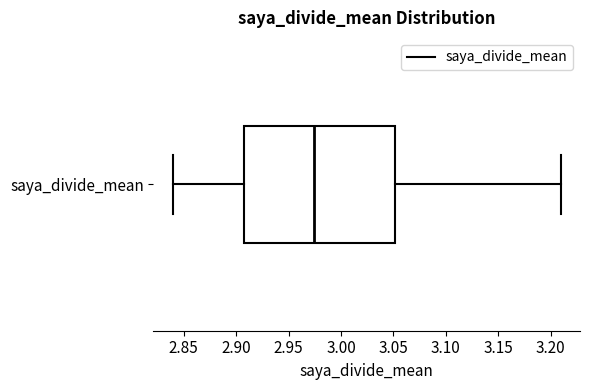

Transcribe this box plot: give where the median line is, the range the box spans, and where the two whiskers end, as read against the x-axis. The values are not printed on the chart, so give them approximately, as read against the axis.

median 2.975, box 2.905 to 3.050, whiskers 2.840 to 3.210